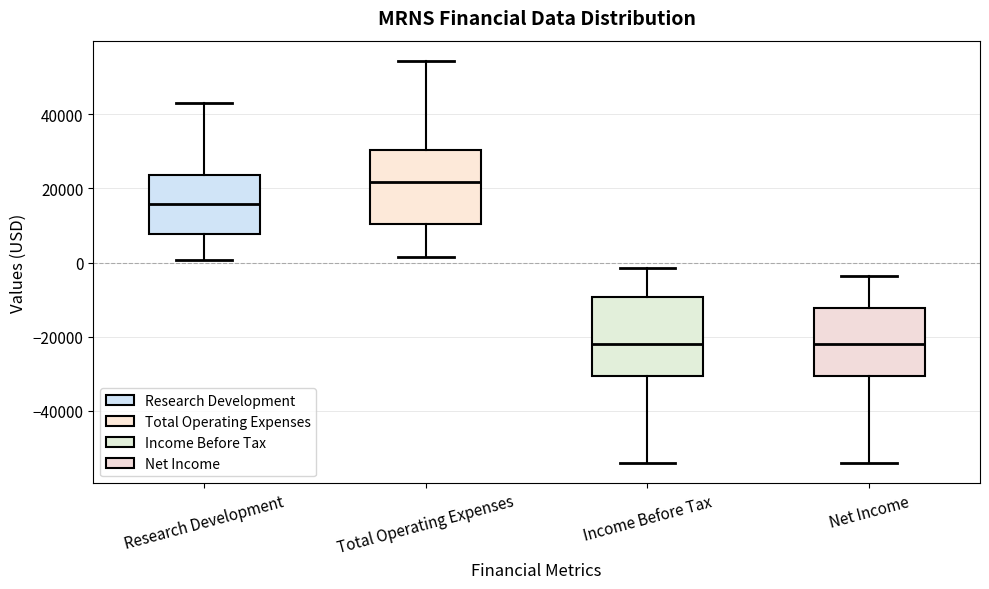

Reading left to right, transcribe this box plot: for each box, give where its median line is, the range the box spans, and where its two whiskers end, as read against the y-axis. The values are not printed on the chart, so give them approximately, as read against the axis.

Research Development: median 16000, box 8000 to 24000, whiskers 0 to 44000
Total Operating Expenses: median 22000, box 10000 to 30000, whiskers 2000 to 54000
Income Before Tax: median -22000, box -30000 to -10000, whiskers -54000 to -2000
Net Income: median -22000, box -30000 to -12000, whiskers -54000 to -4000